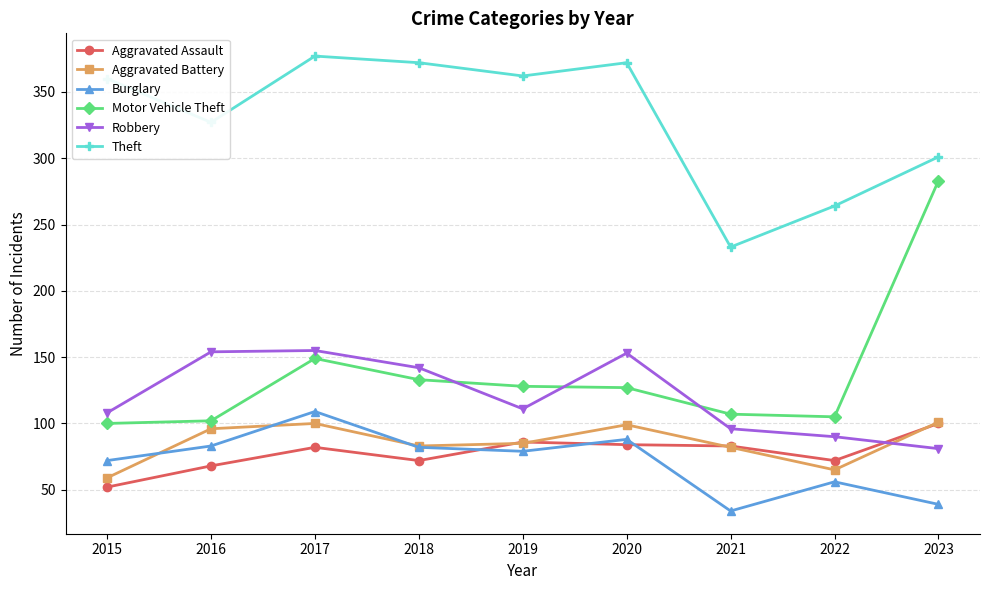

Which series has the largest total across all categories?

Theft